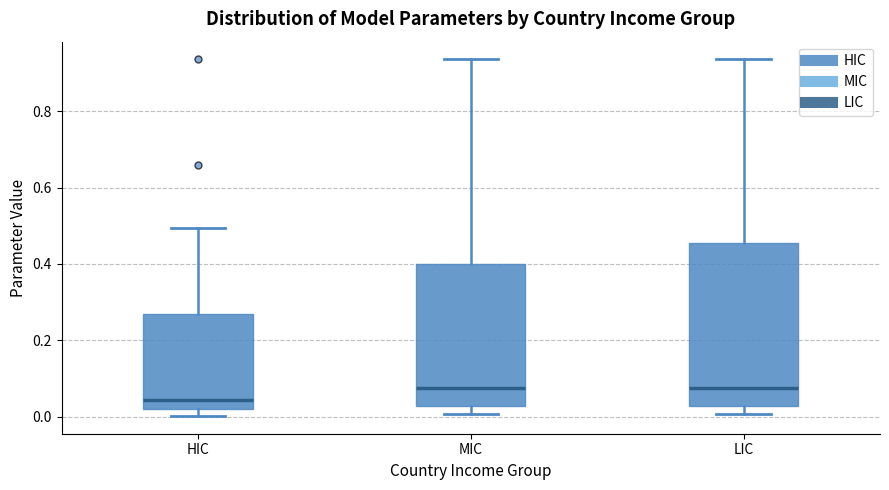

Comparing the boxes themselves (not the whiskers), which one is the tallest?

LIC